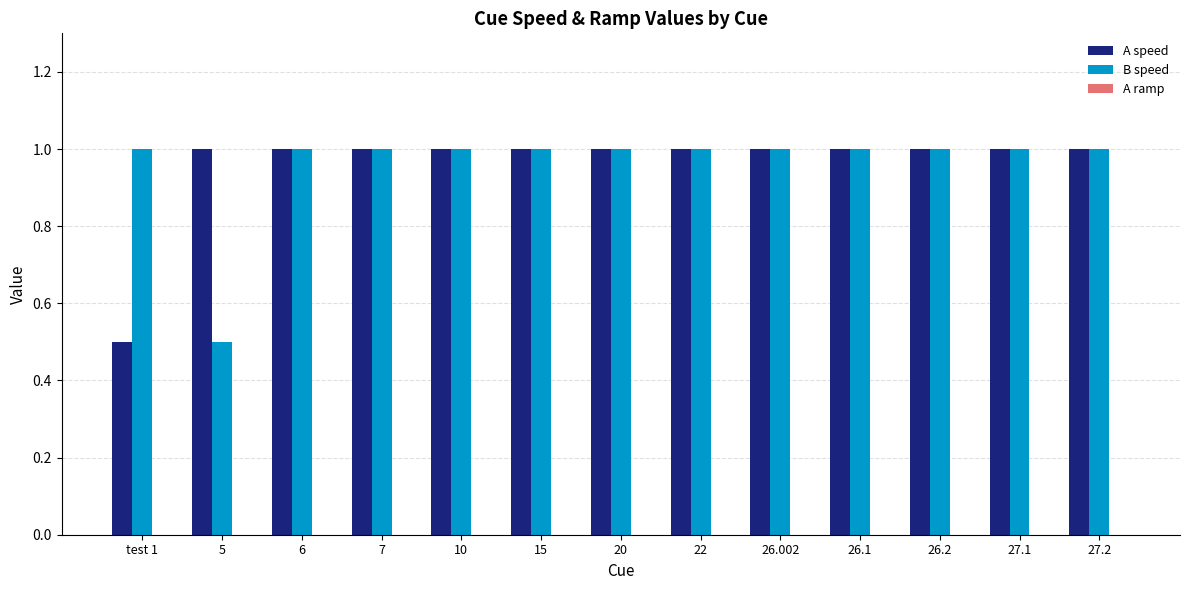

Rank the series at test 1 from highest to lowest value.

B speed, A speed